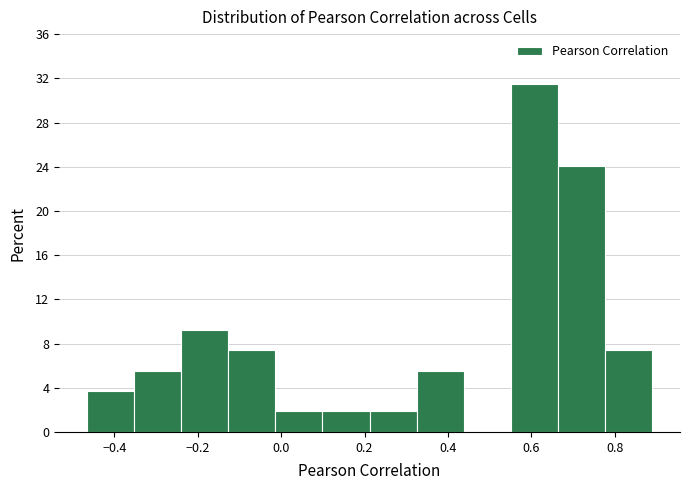

Reading left to right, list every bar in this chart as the range it spans on the x-axis followed by its height. Neither the bar edges nor the heights are printed on the chart, so give them approximately, as read against the axes.

-0.46 to -0.36: 3.5
-0.36 to -0.24: 5.5
-0.24 to -0.12: 9.5
-0.12 to -0.02: 7.5
-0.02 to 0.10: 2.0
0.10 to 0.22: 2.0
0.22 to 0.32: 2.0
0.32 to 0.44: 5.5
0.44 to 0.56: 0
0.56 to 0.66: 31.5
0.66 to 0.78: 24.0
0.78 to 0.88: 7.5